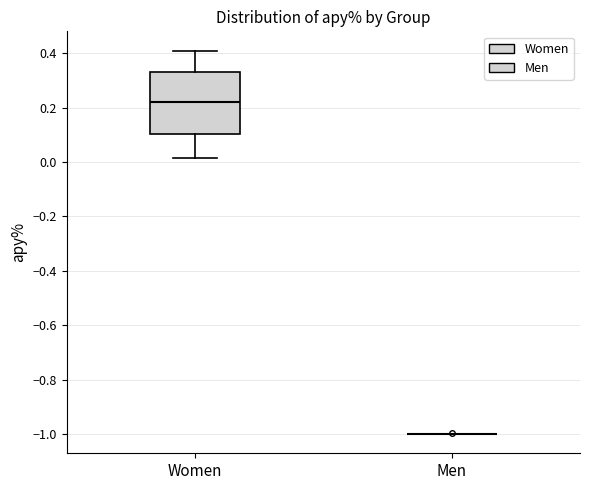

Comparing the boxes themselves (not the whiskers), which one is the tallest?

Women